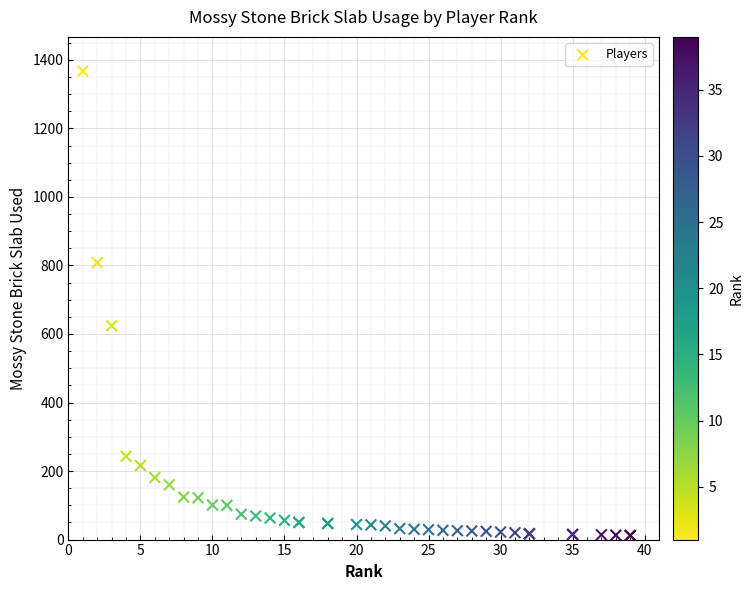

What Y value in the scatter plot is closest to 689?

624